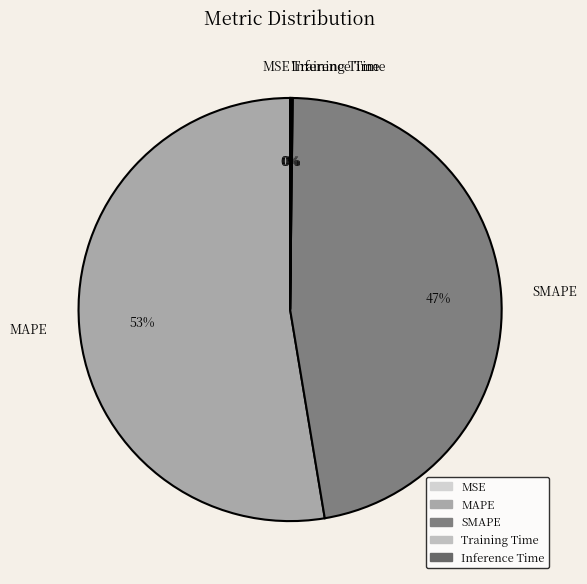

The MAPE slice represents 53% of the pie. True or false?

True